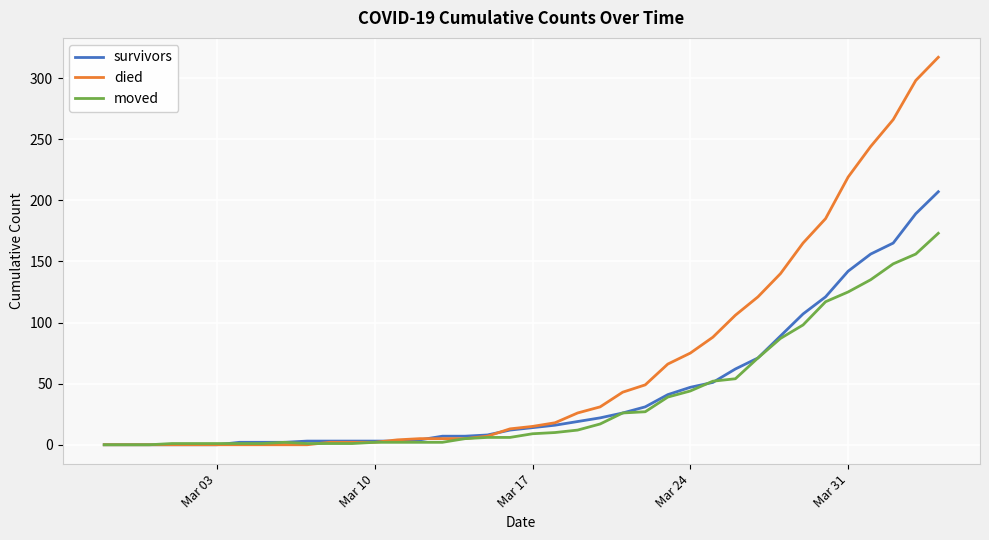

What are all the series names shown in the legend?

survivors, died, moved